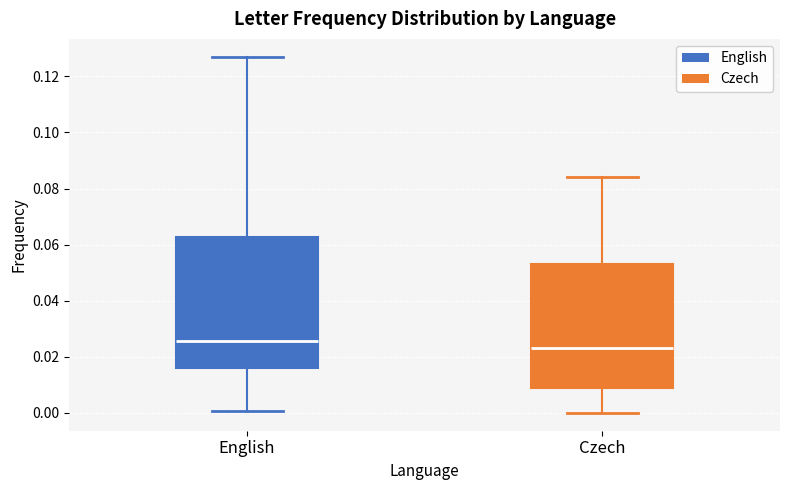

Reading left to right, transcribe this box plot: for each box, give where its median line is, the range the box spans, and where its two whiskers end, as read against the y-axis. The values are not printed on the chart, so give them approximately, as read against the axis.

English: median 0.026, box 0.016 to 0.062, whiskers 0.000 to 0.128
Czech: median 0.024, box 0.008 to 0.054, whiskers 0.000 to 0.084